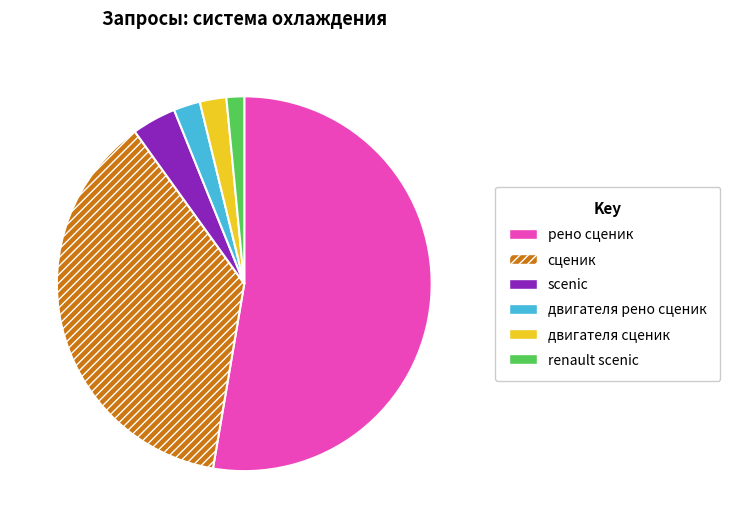

Is there any slice that represents more than half of the pie?

Yes